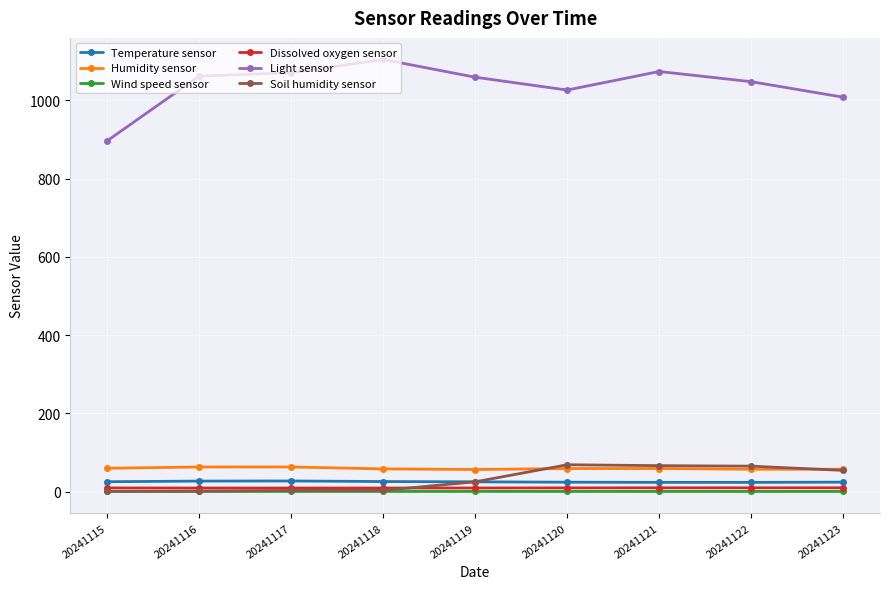

What is the maximum value shown in the chart?

1104.3